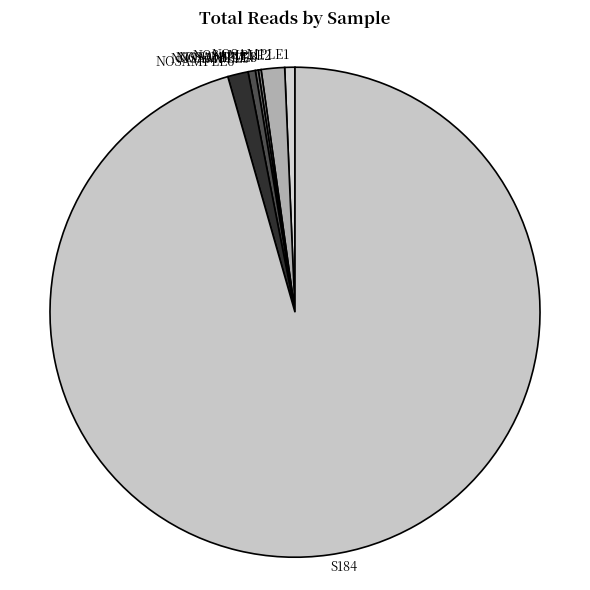

True or false: NOSAMPLE6 accounts for 1% of the total.

True